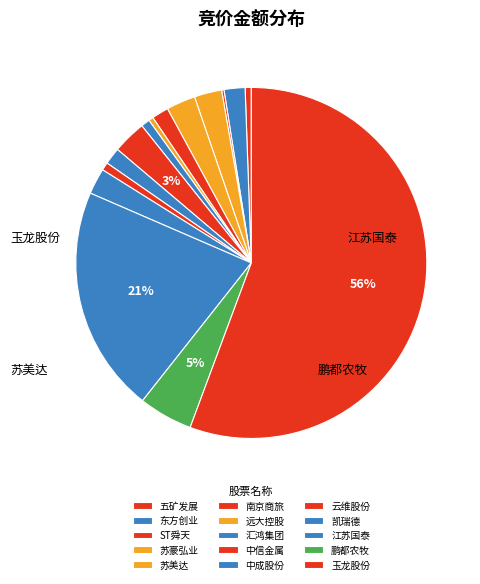

What is the majority slice?

江苏国泰